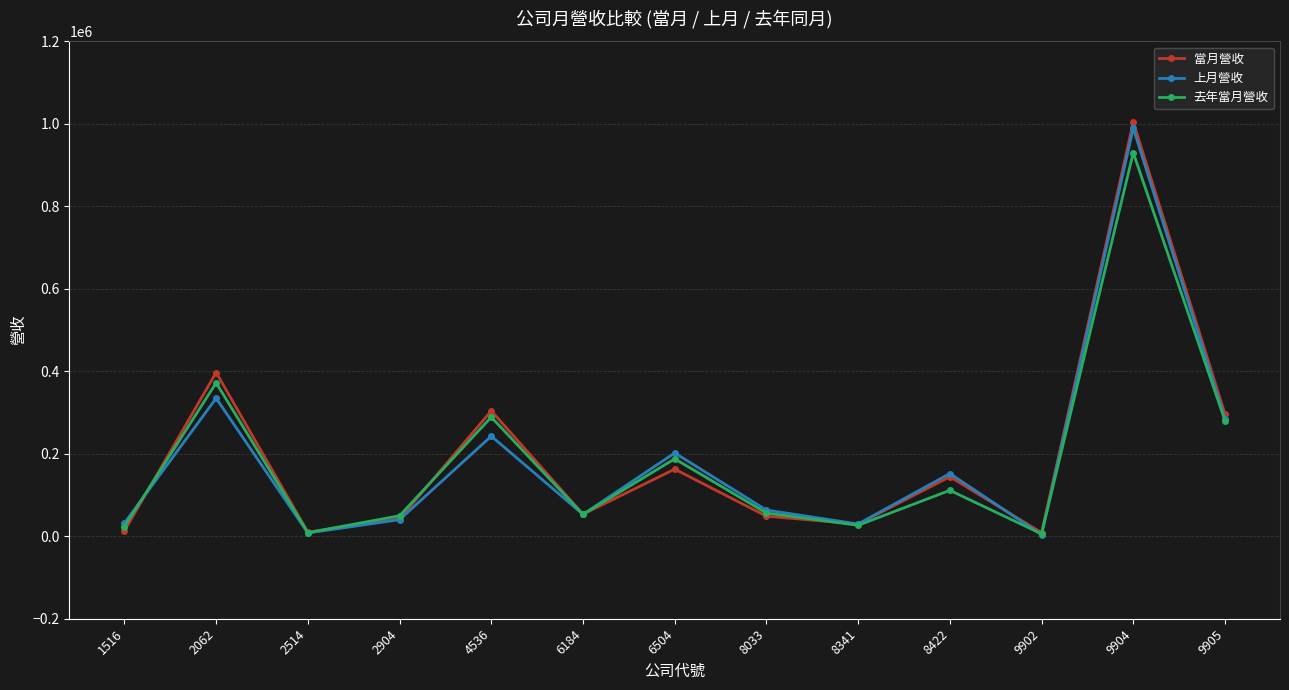

At how many categories does at least one series exceed 729690?

1